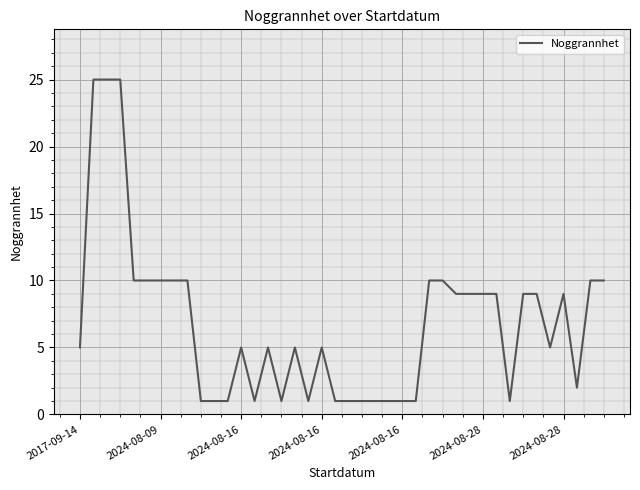

Is this an area chart (filled region under the line)?

No